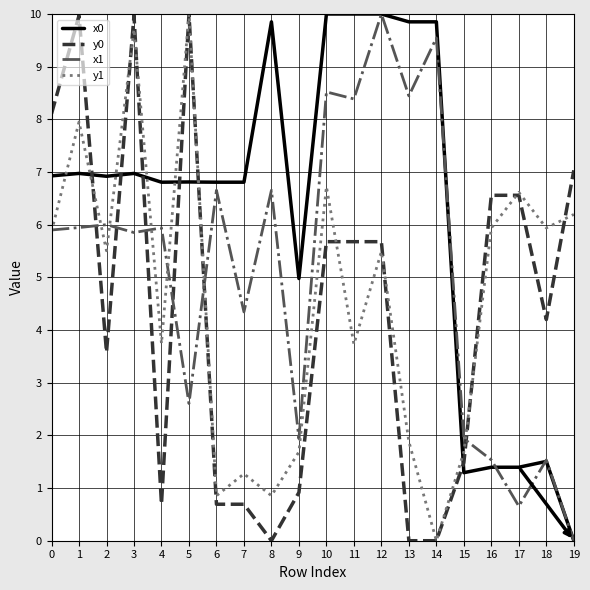

The y1 series shows -6.2 at 14. True or false?

False